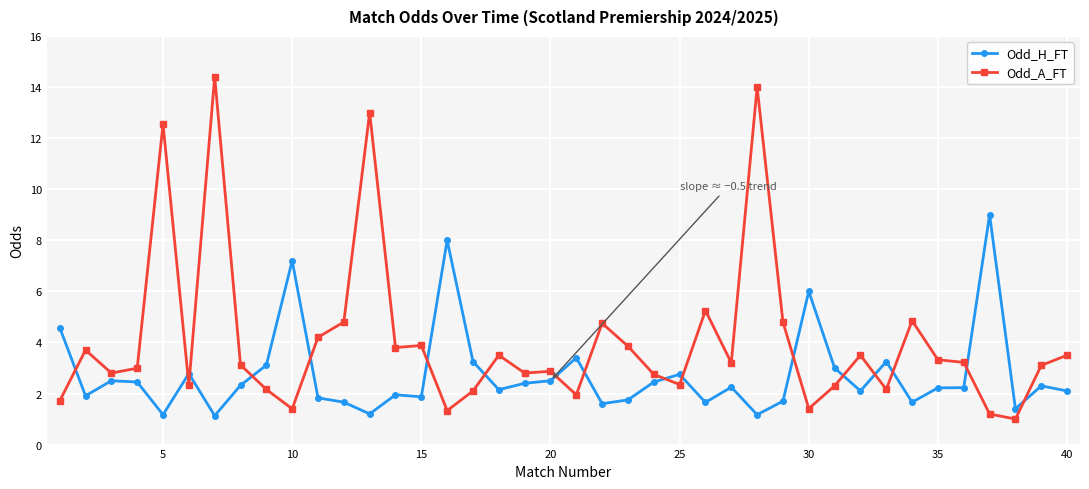

Which series ends up on top after the final intersection of Odd_H_FT and Odd_A_FT?

Odd_A_FT